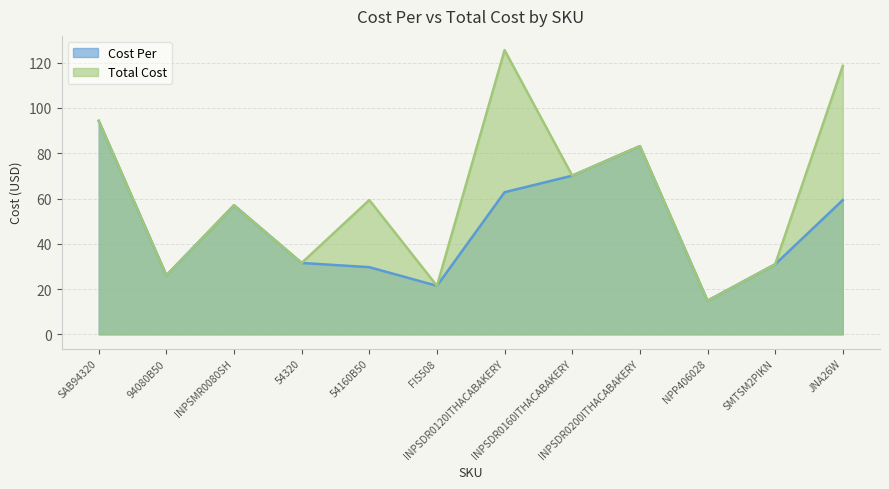

Reading left to right, what are all the values shown in this chart?

Cost Per: 94.3	26.1	57.0	31.5	29.7	21.4	62.8	70.1	83.1	14.8	30.9	59.3
Total Cost: 94.3	26.1	57.0	31.5	59.3	21.4	125.6	70.1	83.1	14.8	30.9	118.6